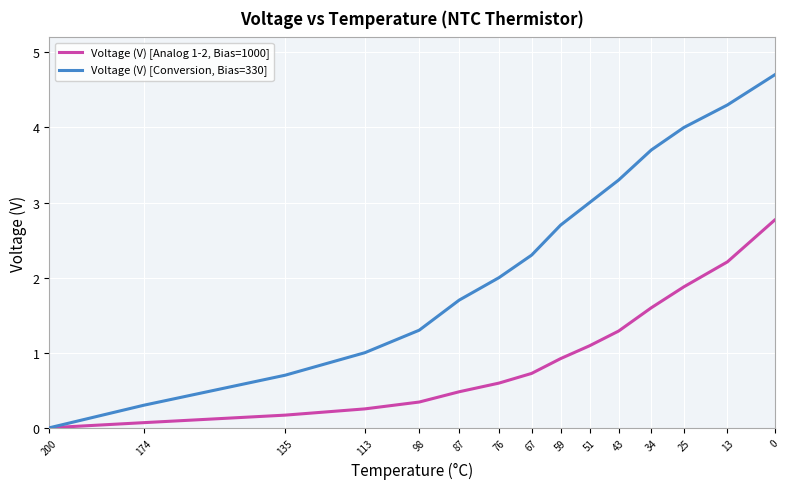

What is the difference between the maximum and minimum values in the Voltage (V) [Analog 1-2, Bias=1000] series?

2.8